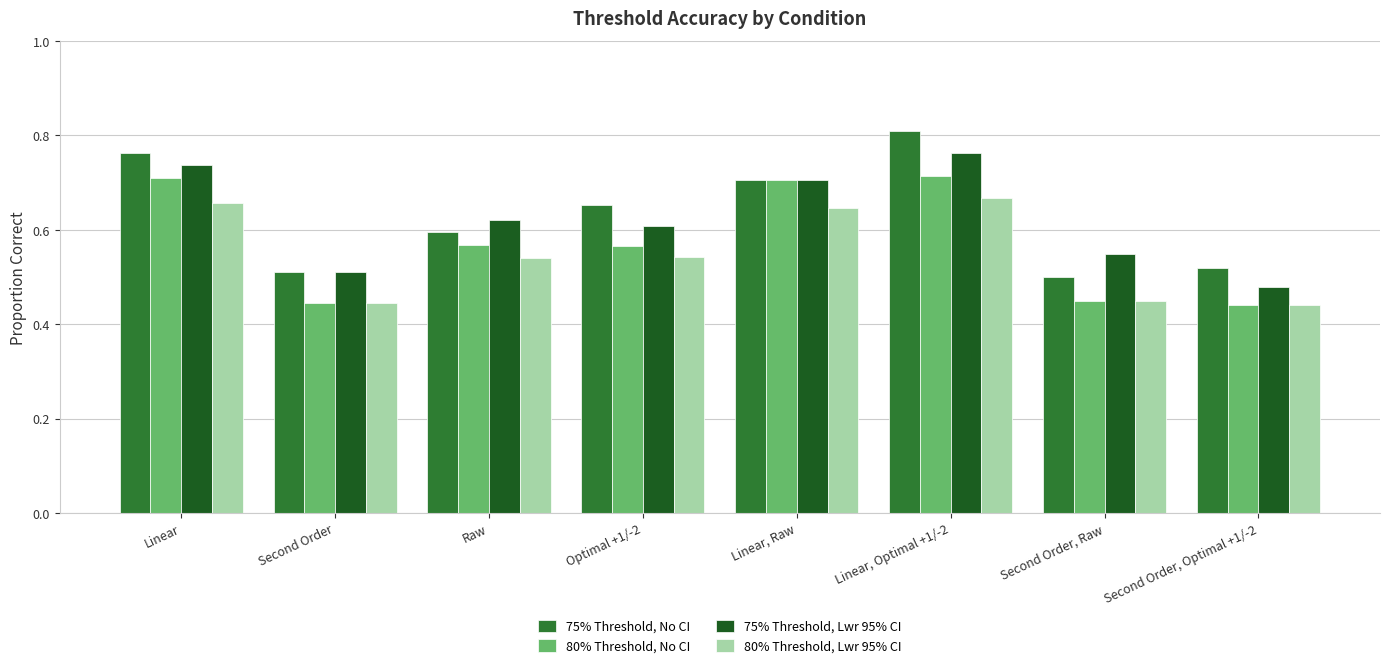

Between Linear, Raw and Second Order, Optimal +1/-2, which series saw the biggest shift?

80% Threshold, No CI